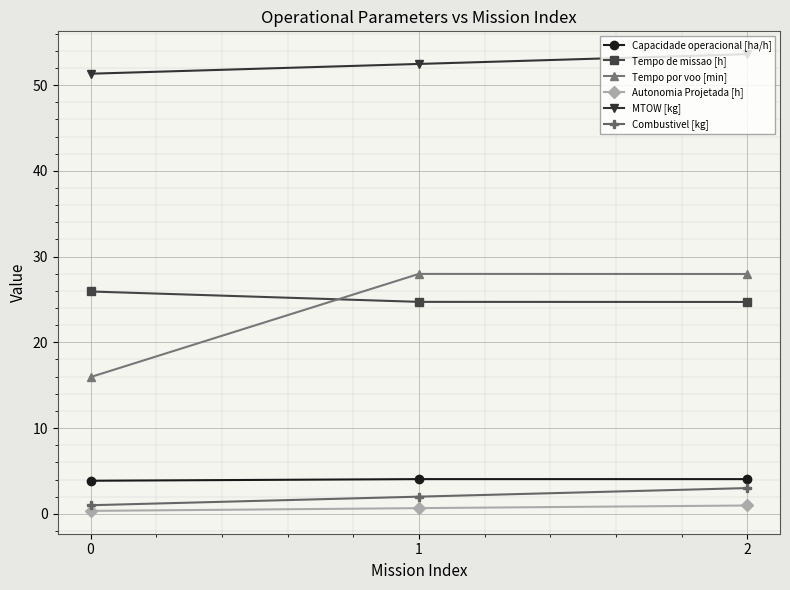

At how many categories does at least one series exceed 18?

3